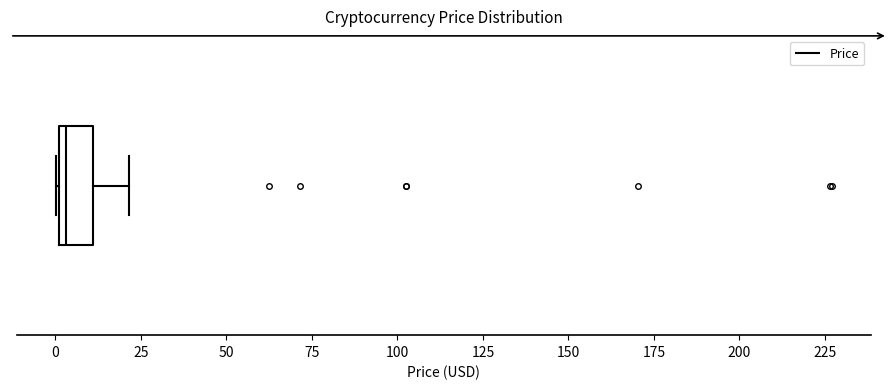

Transcribe this box plot: give where the median line is, the range the box spans, and where the two whiskers end, as read against the x-axis. The values are not printed on the chart, so give them approximately, as read against the axis.

median 5, box 0 to 10, whiskers 0 to 20